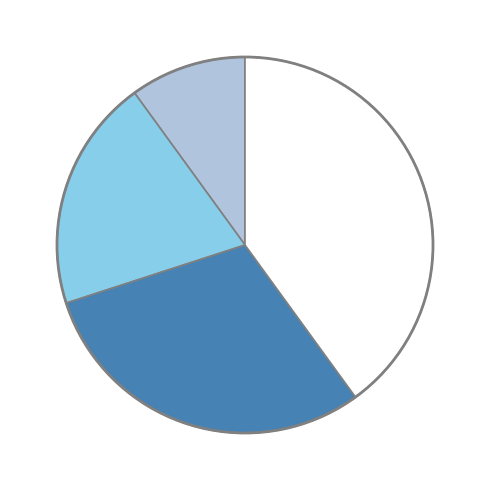

Is there a majority slice in this chart?

No